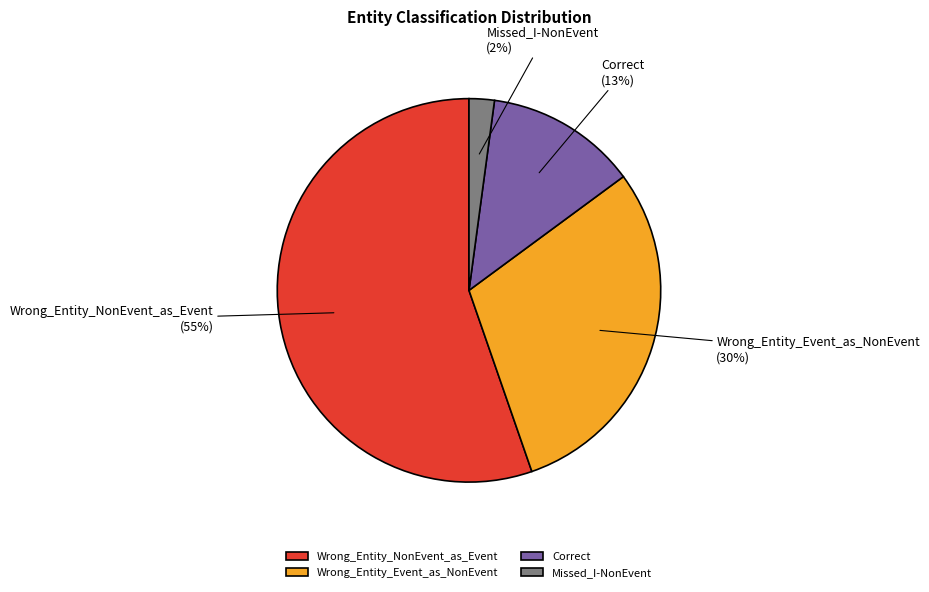

Does Wrong_Entity_NonEvent_as_Event account for over 50% of the chart?

Yes